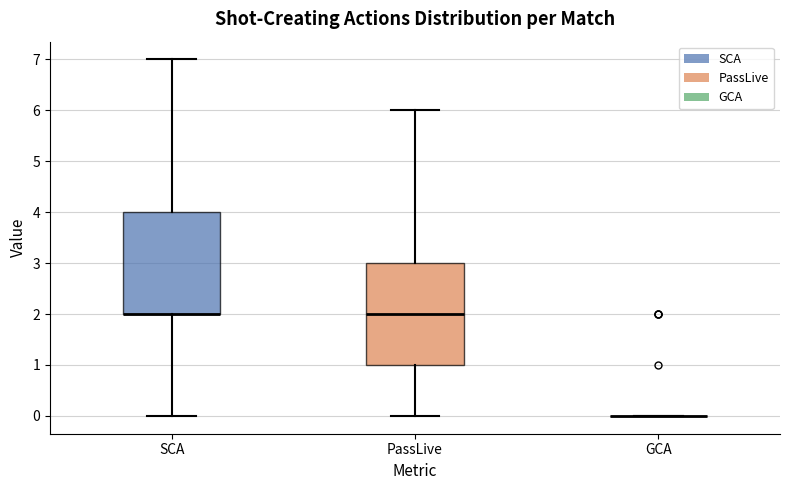

Reading left to right, transcribe this box plot: for each box, give where its median line is, the range the box spans, and where its two whiskers end, as read against the y-axis. The values are not printed on the chart, so give them approximately, as read against the axis.

SCA: median 2 (drawn on the box's lower edge), box 2 to 4, whiskers 0 to 7
PassLive: median 2, box 1 to 3, whiskers 0 to 6
GCA: box collapsed to a line at 0, whiskers 0 to 0